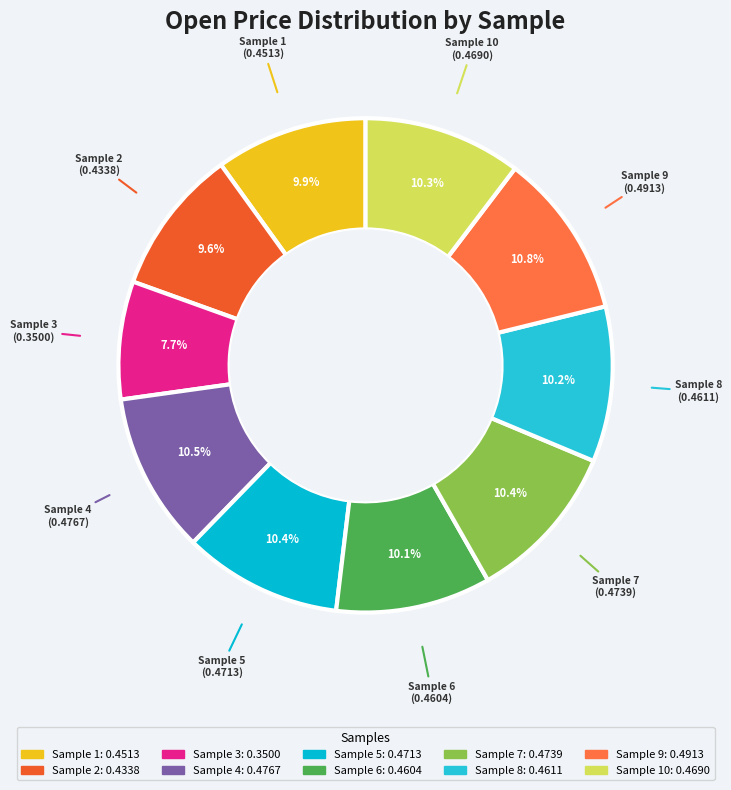

Count the number of slices in the pie.

10